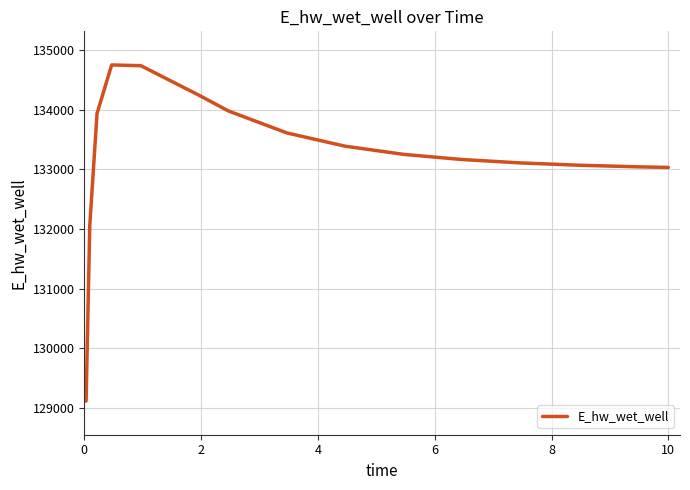

What is the smallest value displayed?

129114.7